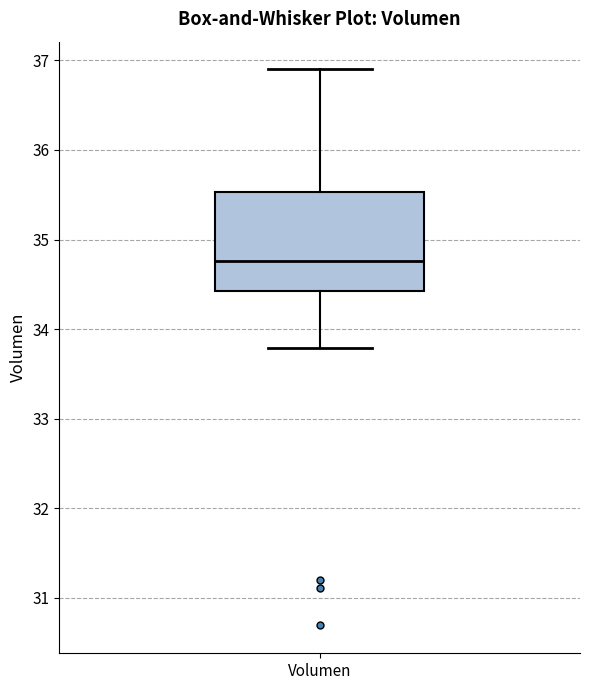

Where does the lower whisker of the box for Volumen end on the y-axis? The values are not printed on the chart, so give them approximately, as read against the axis.

33.8